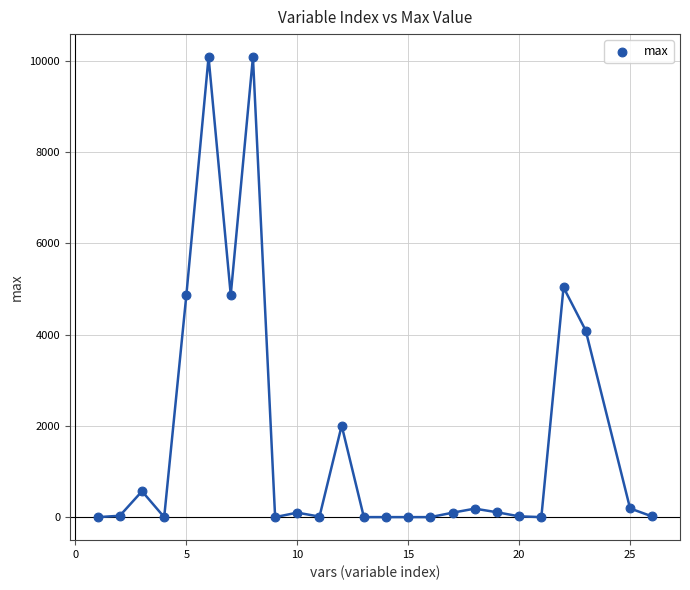

What is the range of Y values (max minus min)?

10079.0